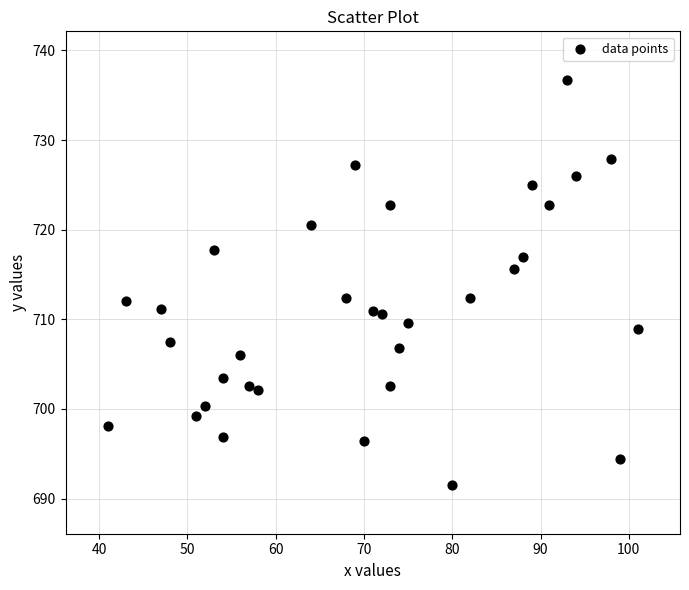

What is the range of X values (max minus min)?

60.0